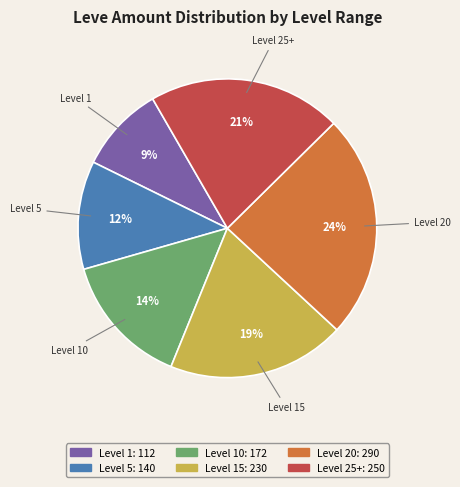

To the nearest percent, what is the difference between the largest and smallest slice percentages?

15%